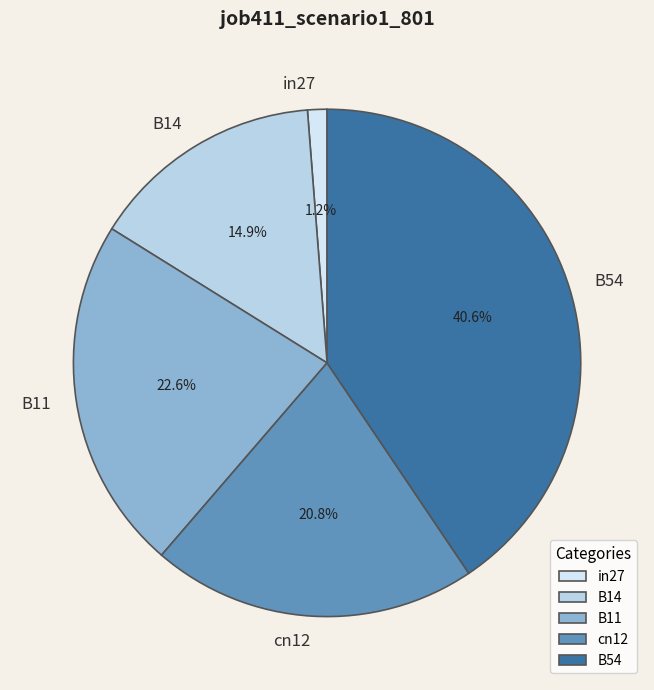

True or false: B11 accounts for 36% of the total.

False